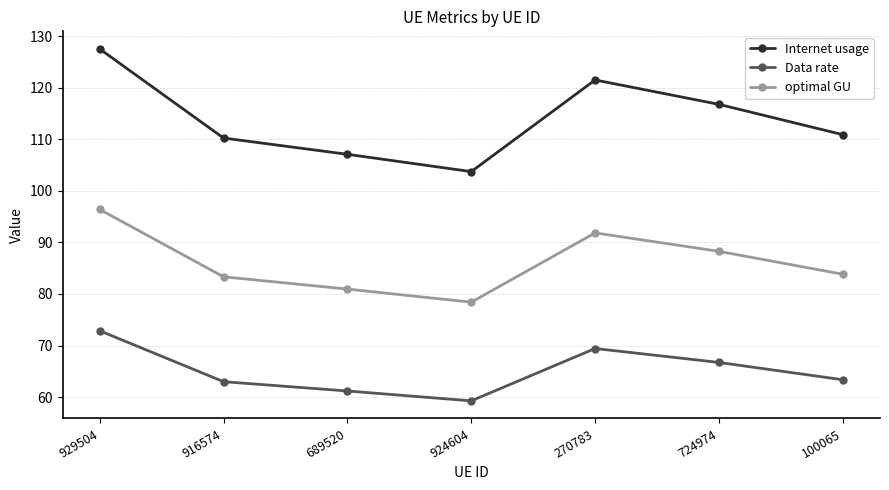

What is the lowest value of the optimal GU series?

78.4